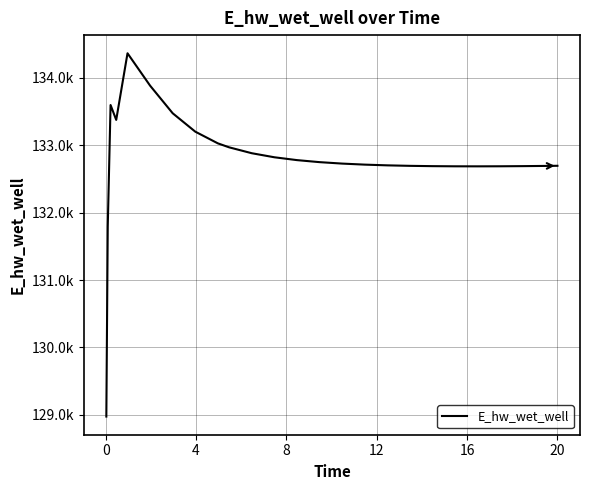

Reading left to right, transcribe all the data shown in this chart.

128975.6	131791.3	133594.4	133373.7	134361.5	133881.2	133472.0	133199.2	133025.8	132966.9	132879.7	132819.6	132777.5	132747.5	132726.0	132710.6	132699.8	132692.5	132688.0	132685.7	132685.2	132686.1	132688.3	132689.8	132691.4	132693.4